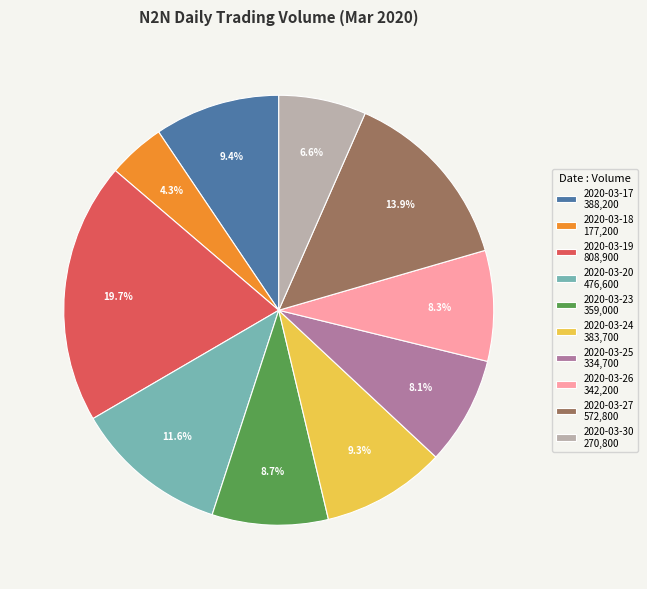

How many slices are in this pie chart?

10